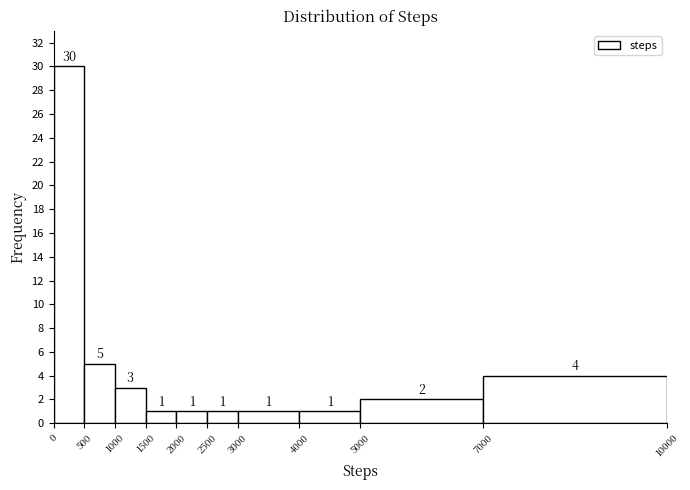

Reading left to right, transcribe this chart: for each bar, give the range it covers on the x-axis and its height.

0 to 500: 30
500 to 1000: 5
1000 to 1500: 3
1500 to 2000: 1
2000 to 2500: 1
2500 to 3000: 1
3000 to 4000: 1
4000 to 5000: 1
5000 to 7000: 2
7000 to 10000: 4